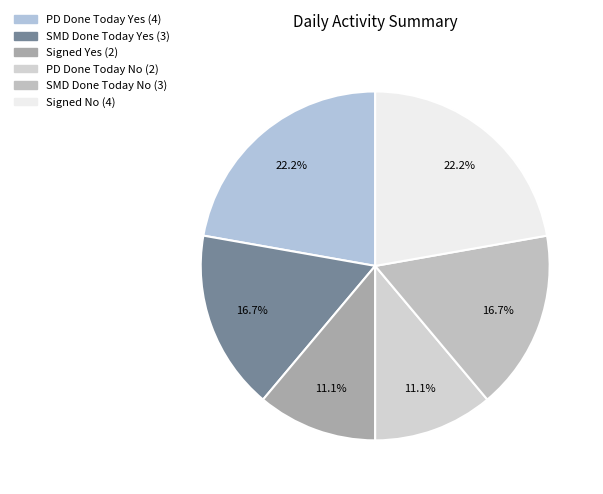

Which category has the biggest portion of the pie?

PD Done Today (Yes)